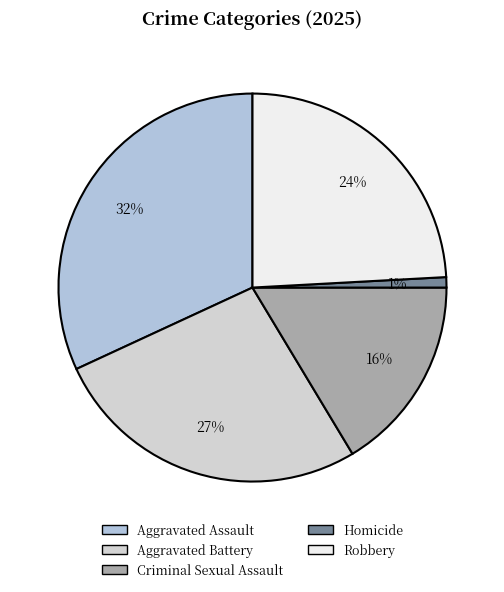

Is Criminal Sexual Assault the majority of the pie?

No